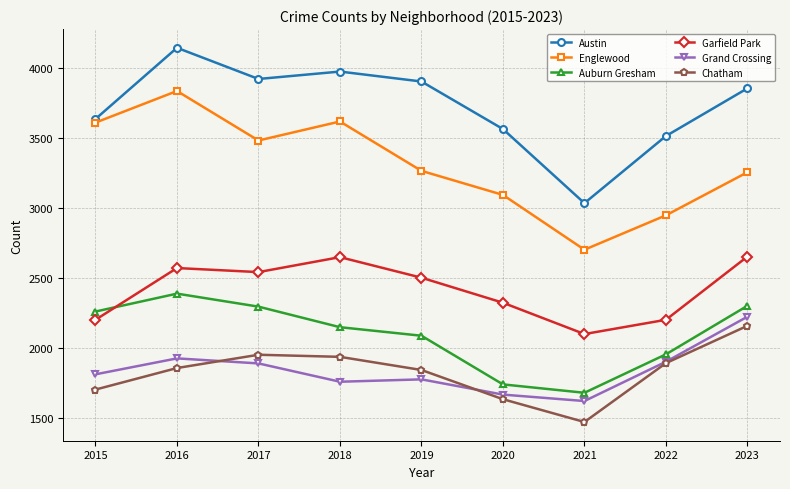

What is the difference between the highest and lowest values at 2020?

1932